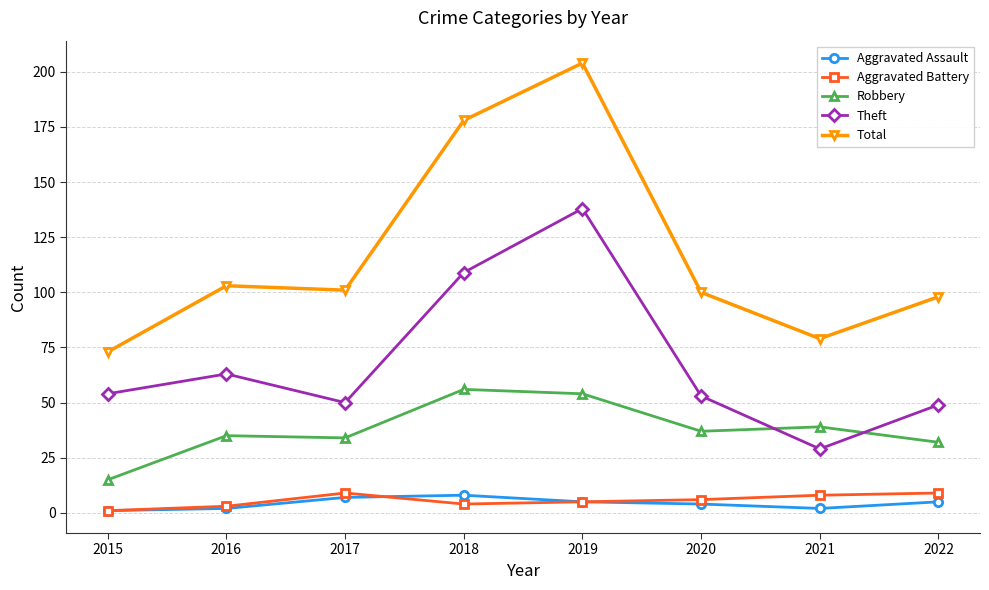

At which category is the sum across all series the highest?

2019